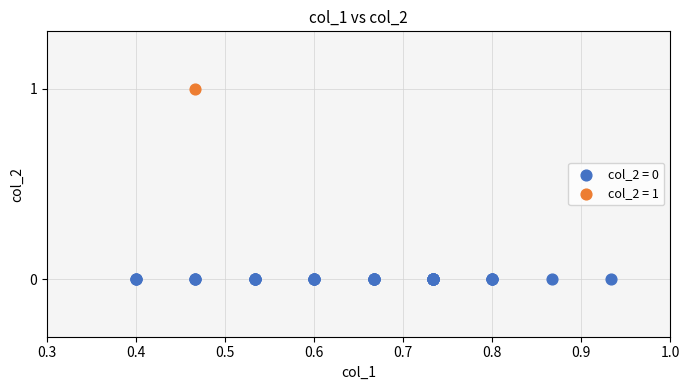

What are all the series names shown in the legend?

col_2 = 0, col_2 = 1